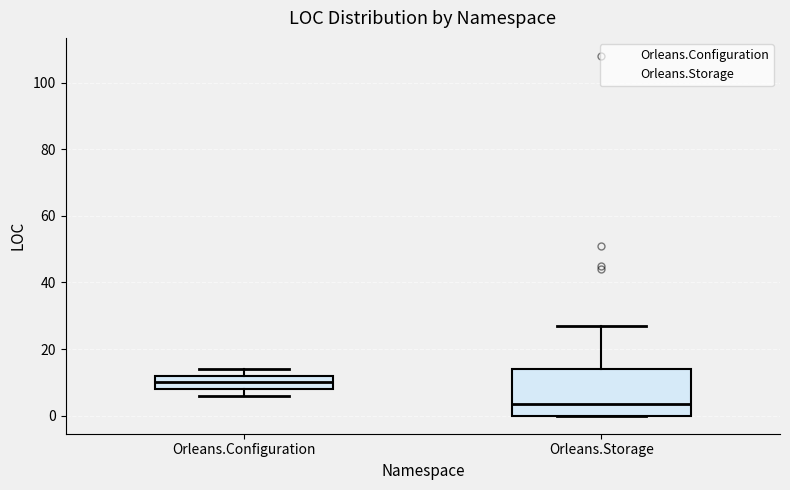

Which box's median line is the lowest?

Orleans.Storage